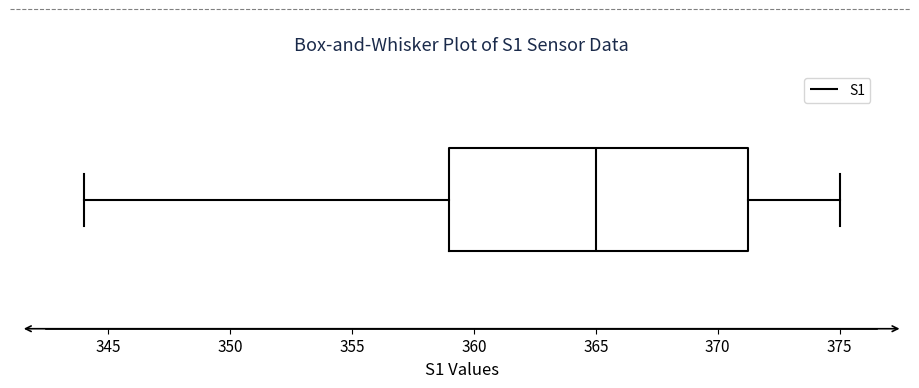

Read this box plot against the x-axis: the position of the median line, the range covered by the box, and the ends of both whiskers. The values are not printed on the chart, so give them approximately, as read against the axis.

median 365.0, box 359.0 to 371.5, whiskers 344.0 to 375.0